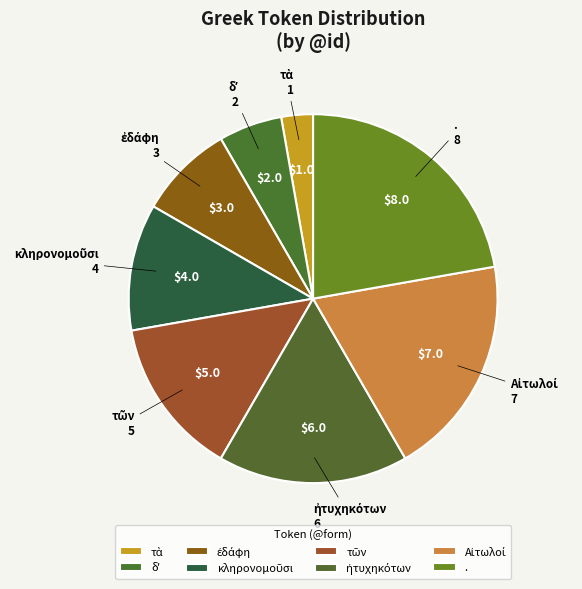

What is the change in value from ἠτυχηκότων to .?

+2